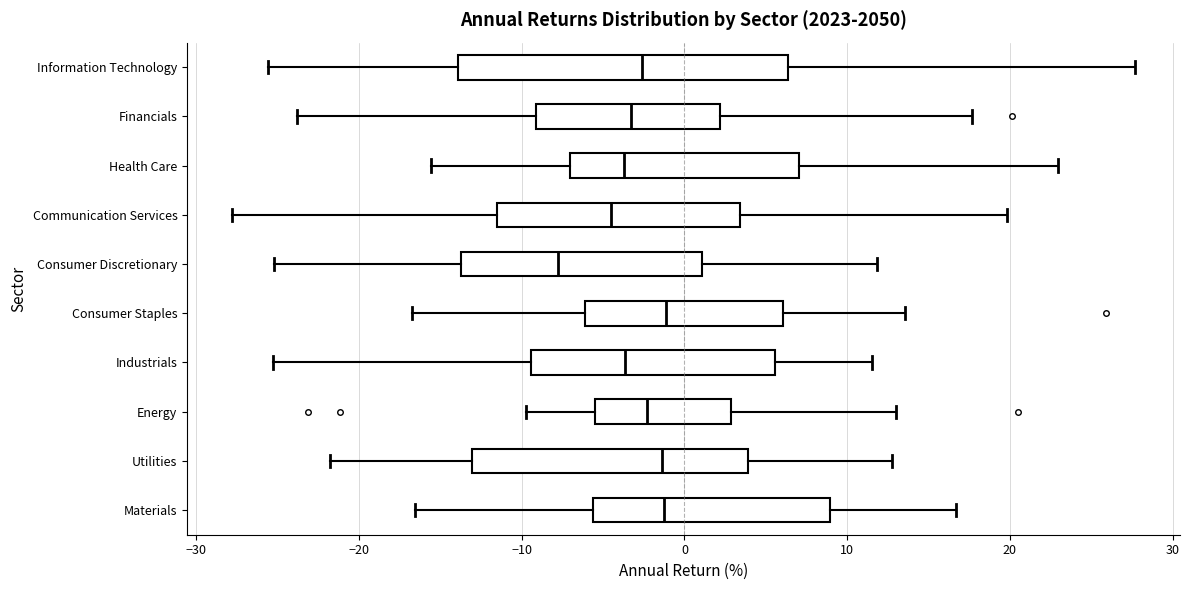

Reading bottom to top, read every box against the x-axis: the position of its median line, the range the box covers, and the ends of its whiskers. The values are not printed on the chart, so give them approximately, as read against the axis.

Materials: median -1, box -6 to 9, whiskers -17 to 17
Utilities: median -1, box -13 to 4, whiskers -22 to 13
Energy: median -2, box -5 to 3, whiskers -10 to 13
Industrials: median -4, box -9 to 6, whiskers -25 to 12
Consumer Staples: median -1, box -6 to 6, whiskers -17 to 14
Consumer Discretionary: median -8, box -14 to 1, whiskers -25 to 12
Communication Services: median -4, box -12 to 3, whiskers -28 to 20
Health Care: median -4, box -7 to 7, whiskers -16 to 23
Financials: median -3, box -9 to 2, whiskers -24 to 18
Information Technology: median -3, box -14 to 6, whiskers -26 to 28